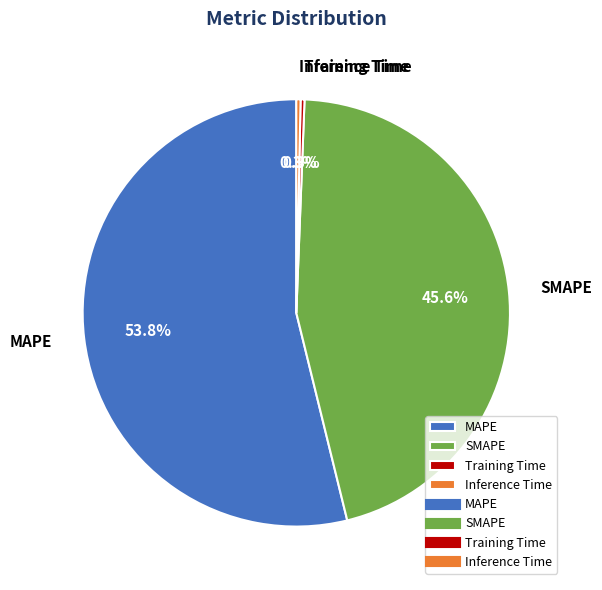

Count the number of slices in the pie.

4